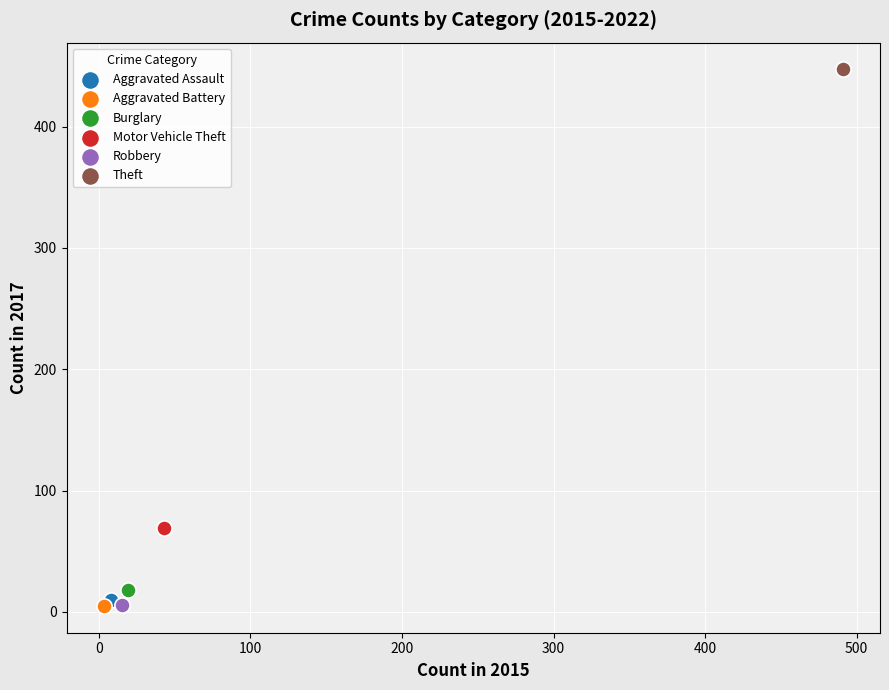

Which series contains the highest Y value?

Theft